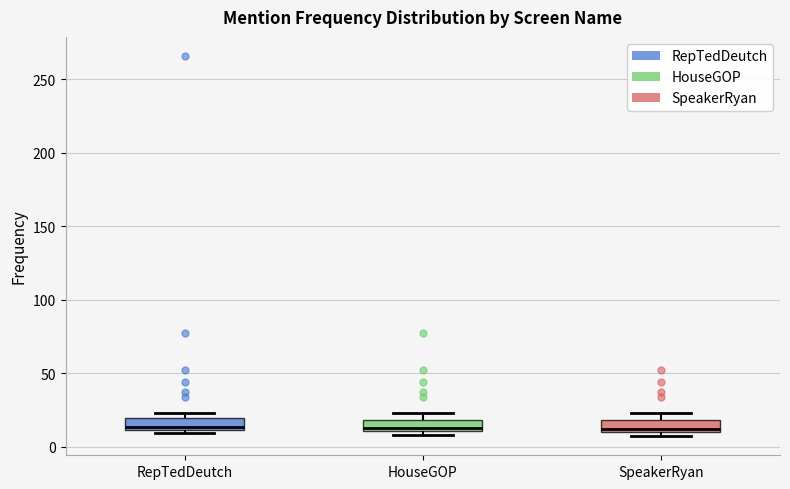

Reading left to right, read every box against the y-axis: the position of its median line, the range the box covers, and the ends of its whiskers. The values are not printed on the chart, so give them approximately, as read against the axis.

RepTedDeutch: median 15, box 10 to 20, whiskers 10 (just below the box's lower edge) to 25
HouseGOP: median 15, box 10 to 20, whiskers 10 (just below the box's lower edge) to 25
SpeakerRyan: median 10 (just above the box's lower edge), box 10 to 20, whiskers 5 to 25